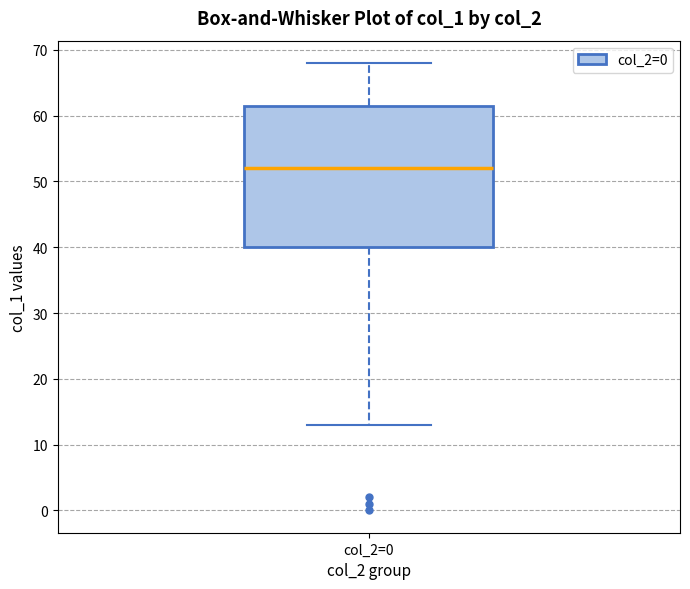

Where does the upper whisker of the box for col_2=0 end on the y-axis? The values are not printed on the chart, so give them approximately, as read against the axis.

68